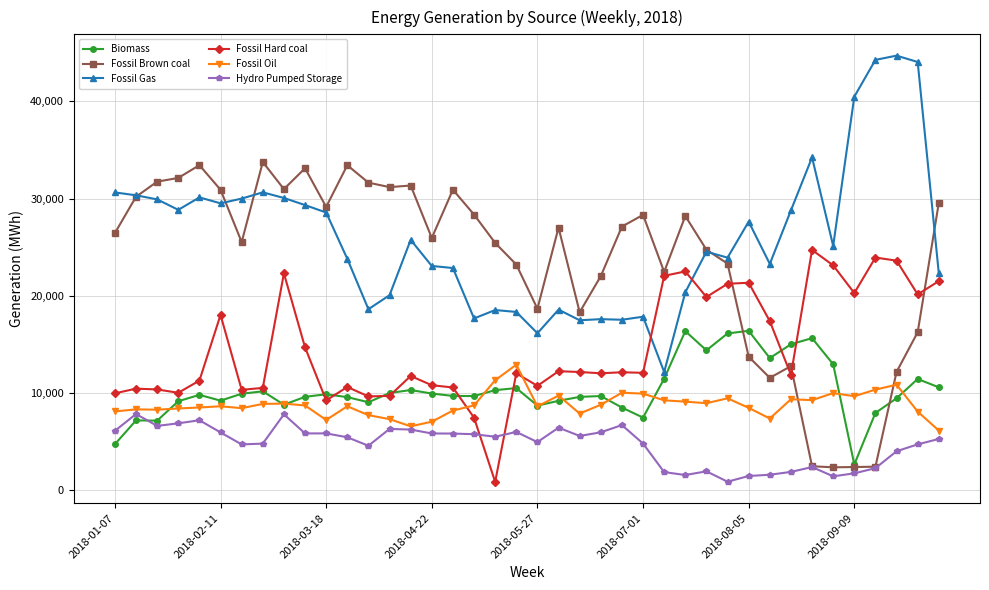

What is the value of the Fossil Hard coal point at the 6th from the left?

18037